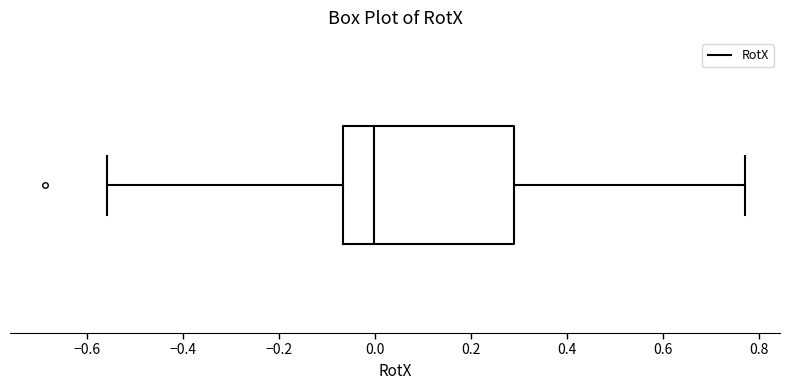

Read this box plot against the x-axis: the position of the median line, the range covered by the box, and the ends of both whiskers. The values are not printed on the chart, so give them approximately, as read against the axis.

median 0.00, box -0.06 to 0.30, whiskers -0.56 to 0.78